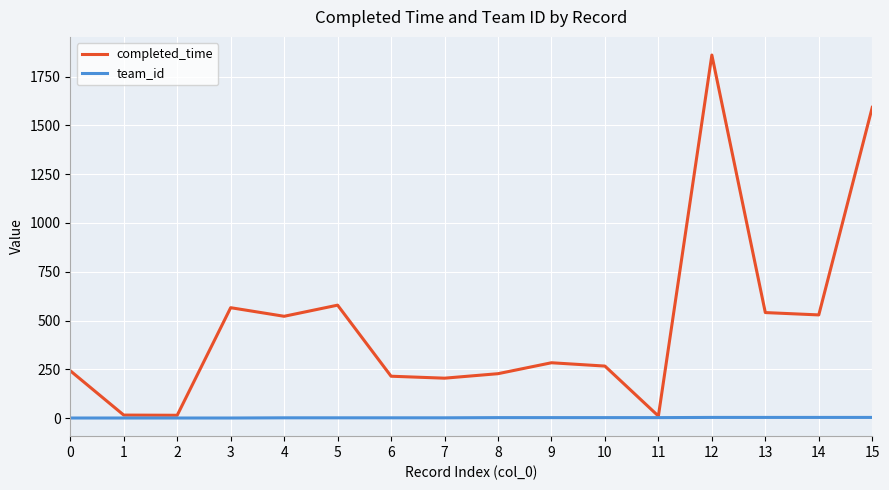

Is the value of team_id at 13 greater than the value of completed_time at 14?

No